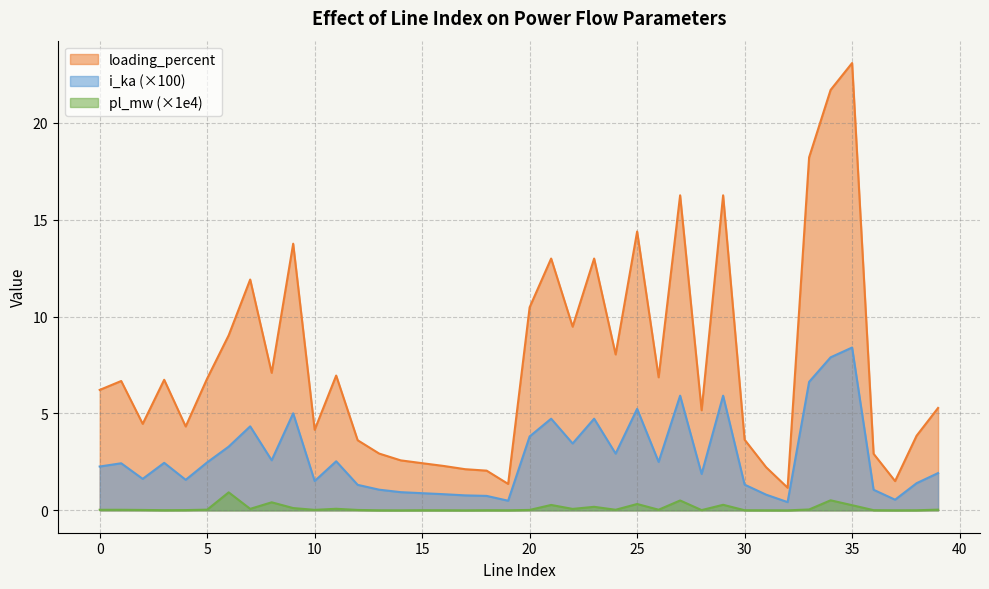

Reading left to right, what are all the values shown in this chart?

pl_mw: 0=0.0	1=0.0	2=0.0	3=0.0	4=0.0	5=0.0	6=0.9	7=0.1	8=0.4	9=0.1	10=0.0	11=0.1	12=0.0	13=0.0	14=0.0	15=0.0	16=0.0	17=0.0	18=0.0	19=0.0	20=0.0	21=0.3	22=0.1	23=0.2	24=0.0	25=0.3	26=0.0	27=0.5	28=0.0	29=0.3	30=0.0	31=0.0	32=0.0	33=0.0	34=0.5	35=0.3	36=0.0	37=0.0	38=0.0	39=0.0
i_ka: 0=2.3	1=2.4	2=1.6	3=2.5	4=1.6	5=2.5	6=3.3	7=4.3	8=2.6	9=5.0	10=1.5	11=2.5	12=1.3	13=1.1	14=0.9	15=0.9	16=0.8	17=0.8	18=0.7	19=0.5	20=3.8	21=4.7	22=3.5	23=4.7	24=2.9	25=5.2	26=2.5	27=5.9	28=1.9	29=5.9	30=1.3	31=0.8	32=0.4	33=6.6	34=7.9	35=8.4	36=1.1	37=0.6	38=1.4	39=1.9
loading_percent: 0=6.2	1=6.7	2=4.5	3=6.7	4=4.3	5=6.8	6=9.0	7=11.9	8=7.1	9=13.8	10=4.2	11=7.0	12=3.6	13=2.9	14=2.6	15=2.4	16=2.3	17=2.1	18=2.0	19=1.4	20=10.5	21=13.0	22=9.5	23=13.0	24=8.0	25=14.4	26=6.9	27=16.3	28=5.2	29=16.3	30=3.6	31=2.2	32=1.2	33=18.2	34=21.7	35=23.1	36=2.9	37=1.5	38=3.9	39=5.3